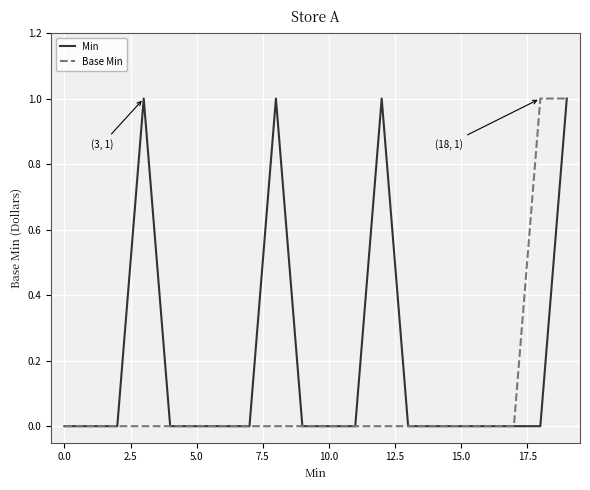

Does the chart display data point markers on the line(s)?

No